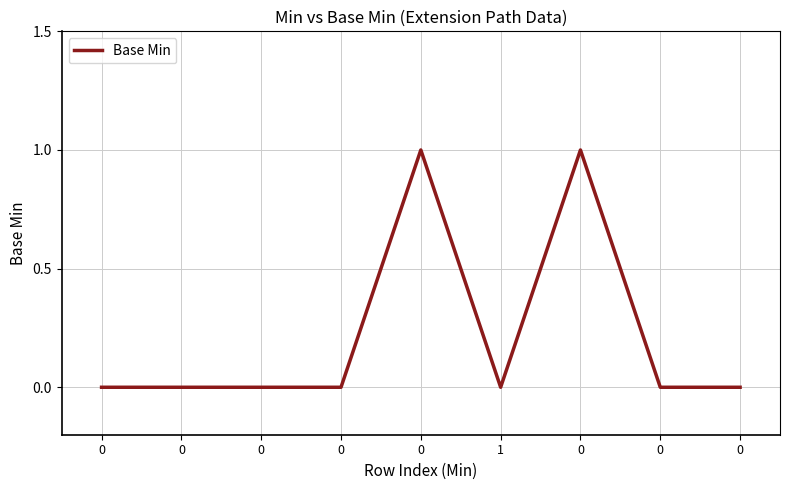

The value at 1 is 1. True or false?

False